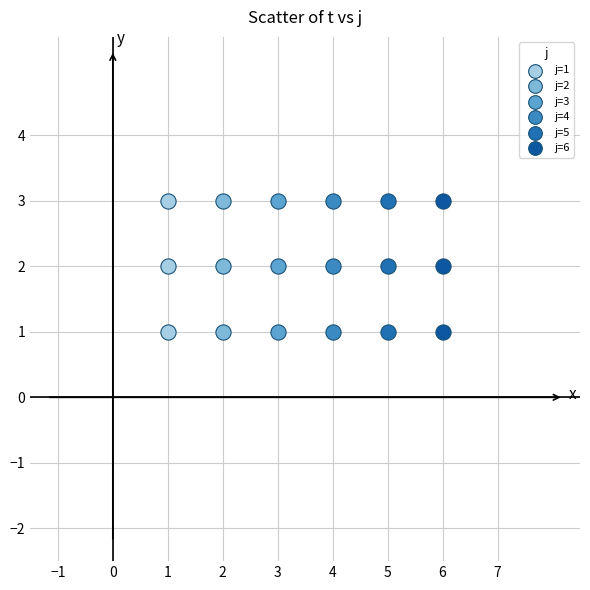

What are all the series names shown in the legend?

j=1, j=2, j=3, j=4, j=5, j=6